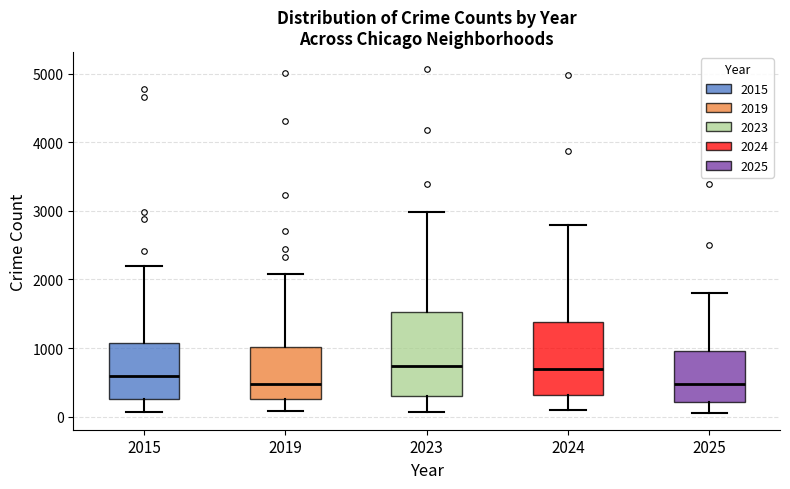

Where does the upper whisker of the box at x = 2019 end on the y-axis? The values are not printed on the chart, so give them approximately, as read against the axis.

2100